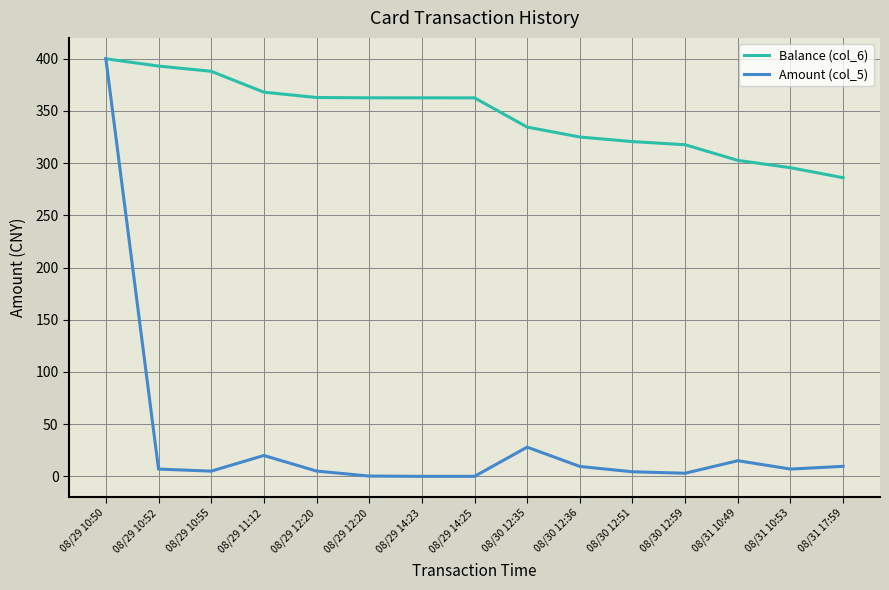

How many categories are shown in the chart?

15